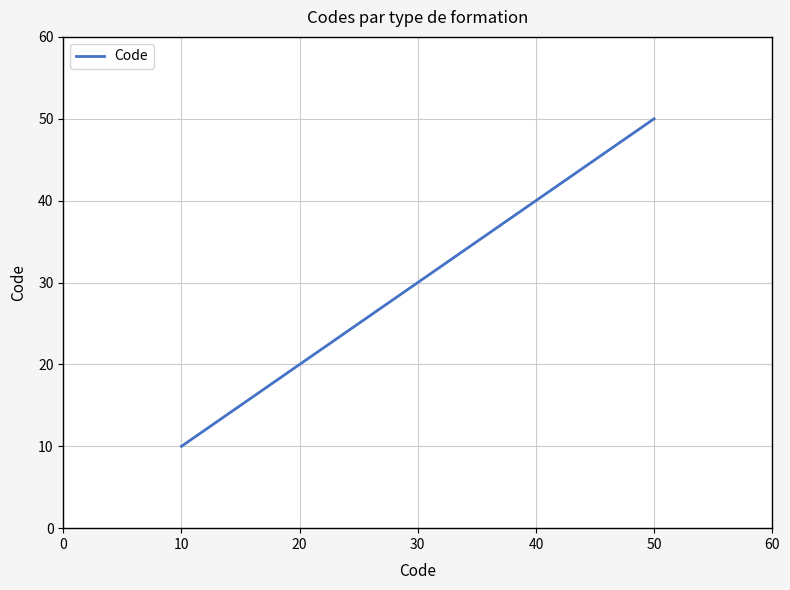

What is the greatest value displayed?

50